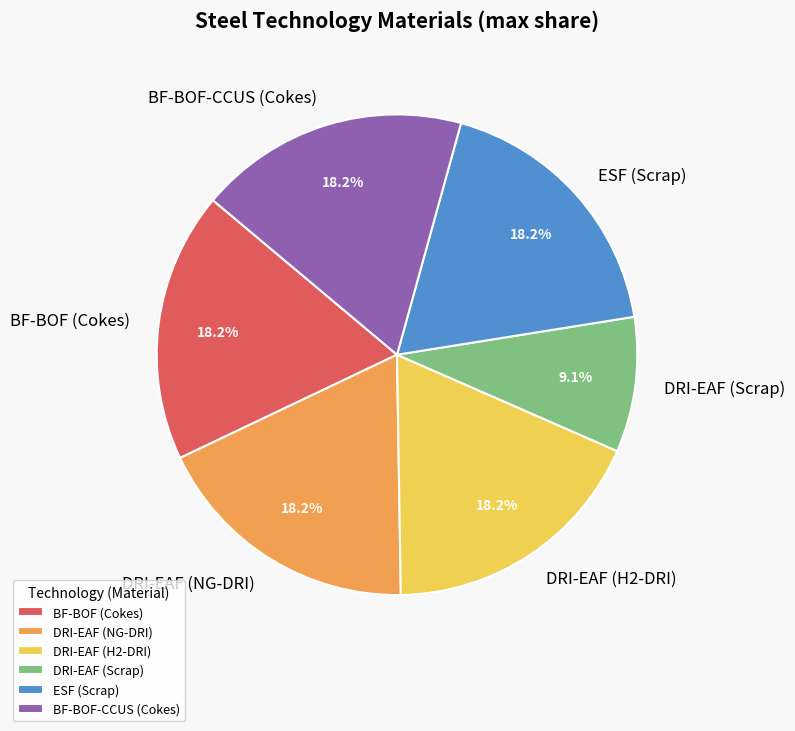

How many slices are in this pie chart?

6